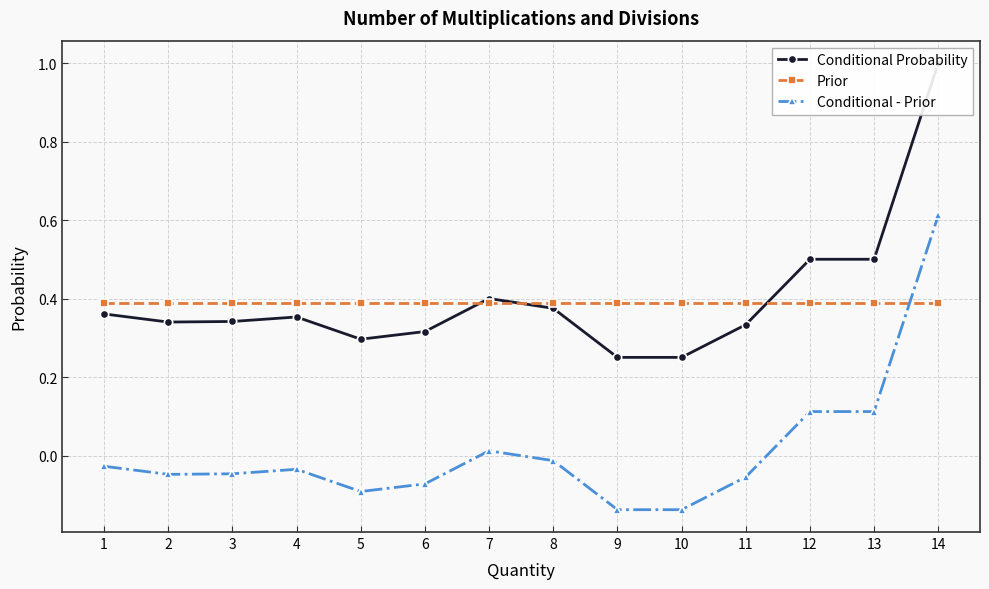

What is the difference between the highest and lowest values at 10?

0.5